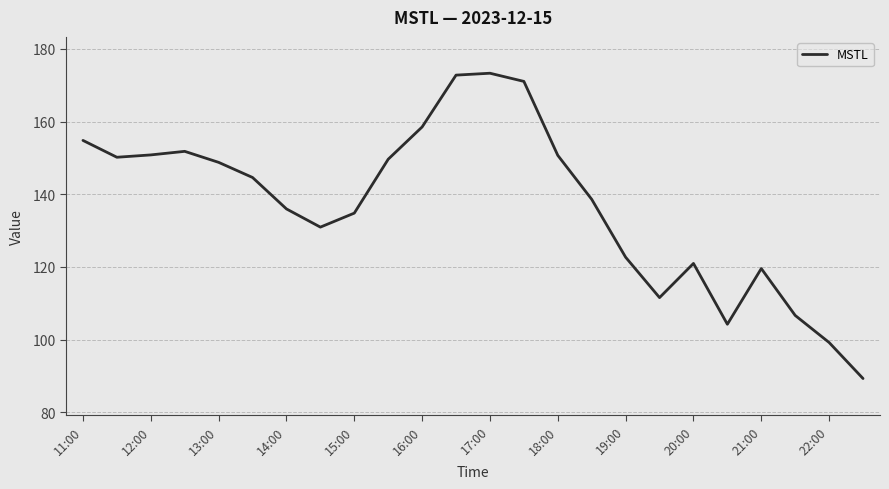

What is the maximum value shown in the chart?

173.3